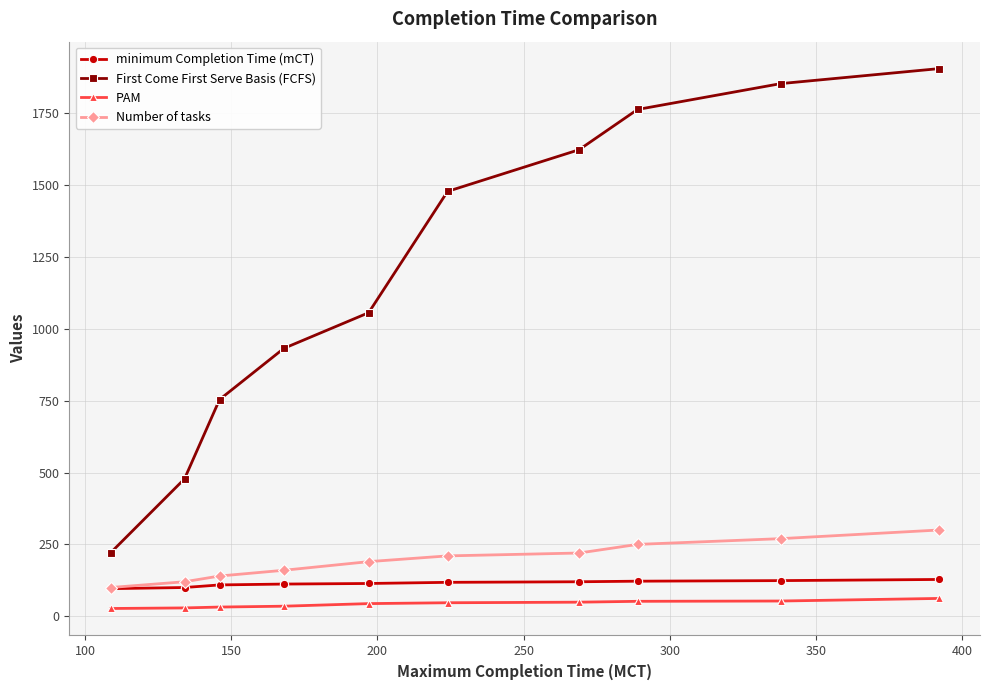

What is the lowest value of the Number of tasks series?

100